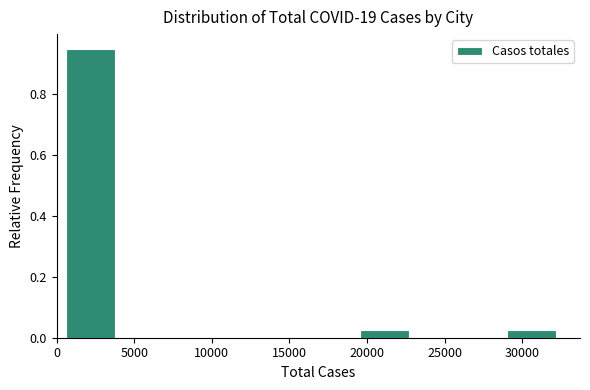

How tall is the bar that spans 29000 to 32000 on the x-axis? Neither the bar edges nor the heights are printed on the chart, so give them approximately, as read against the axes.

0.02